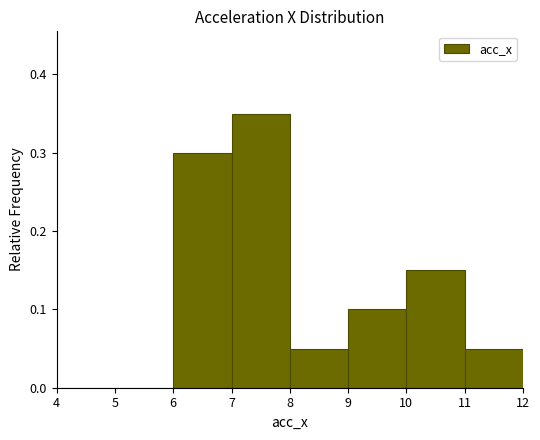

Reading left to right, transcribe this chart: for each bar, give the range it covers on the x-axis and its height. The values are not printed on the chart, so give them approximately, as read against the axis.

4 to 5: 0
5 to 6: 0
6 to 7: 0.30
7 to 8: 0.35
8 to 9: 0.05
9 to 10: 0.10
10 to 11: 0.15
11 to 12: 0.05